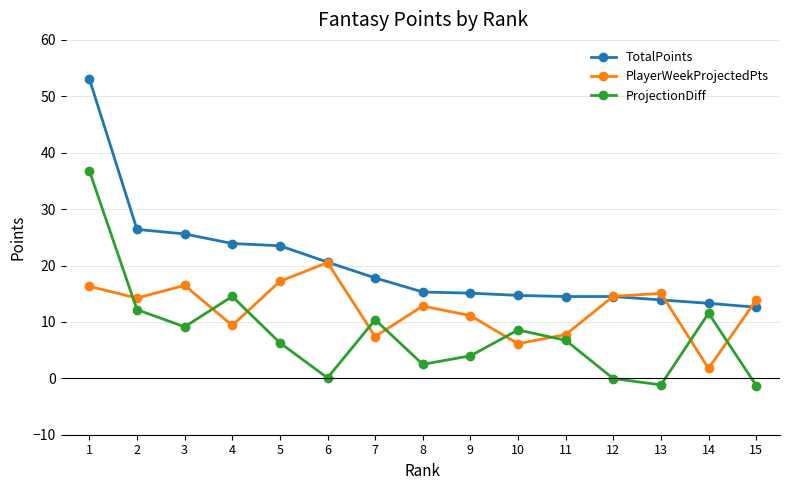

True or false: TotalPoints has a value of 13.3 at 14.

True